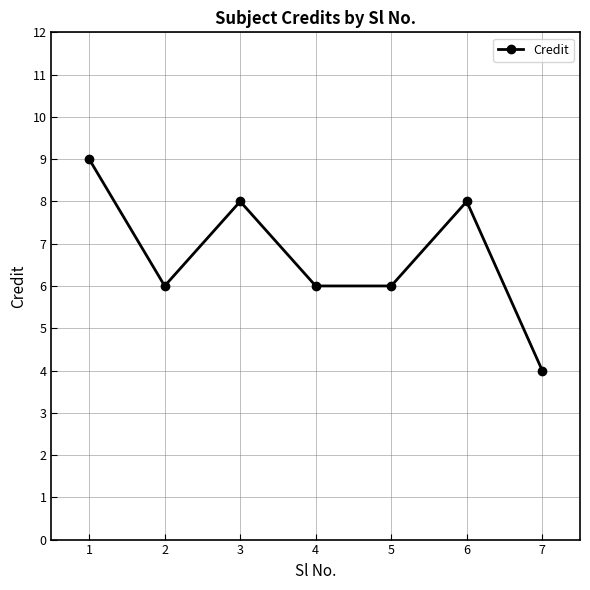

How many data points does each series have?

7